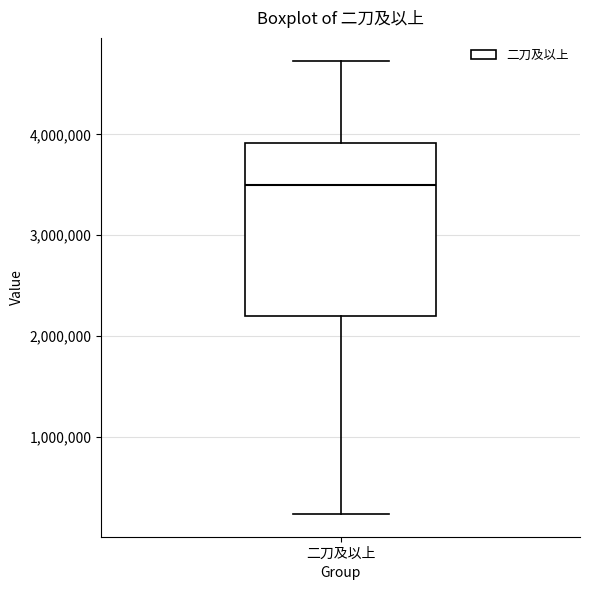

Transcribe this box plot: give where the median line is, the range the box spans, and where the two whiskers end, as read against the y-axis. The values are not printed on the chart, so give them approximately, as read against the axis.

median 3500000, box 2200000 to 3900000, whiskers 200000 to 4700000